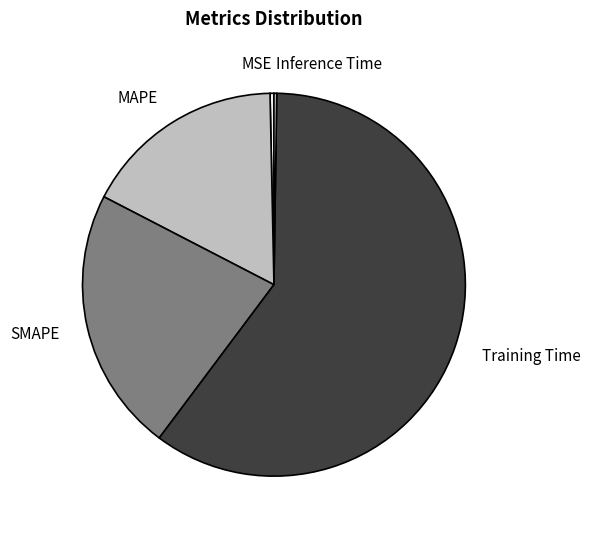

What is the ratio of the value at SMAPE to the value at Training Time?

0.4